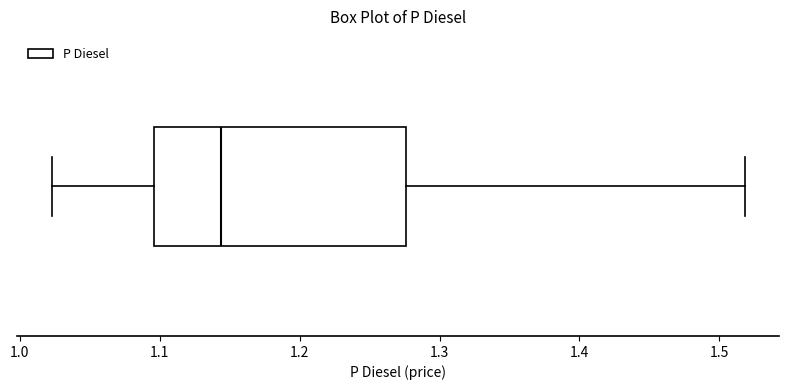

Transcribe this box plot: give where the median line is, the range the box spans, and where the two whiskers end, as read against the x-axis. The values are not printed on the chart, so give them approximately, as read against the axis.

median 1.14, box 1.10 to 1.28, whiskers 1.02 to 1.52